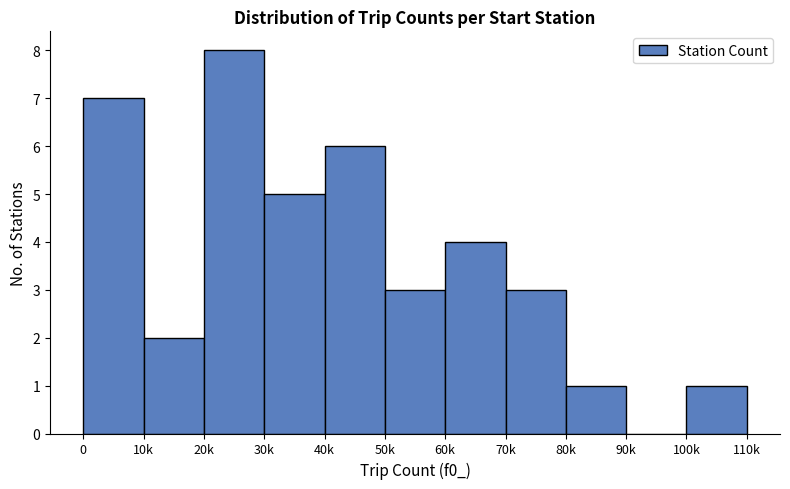

Reading left to right, what are all the values shown in this chart?

0=7	10k=2	20k=8	30k=5	40k=6	50k=3	60k=4	70k=3	80k=1	90k=0	100k=1